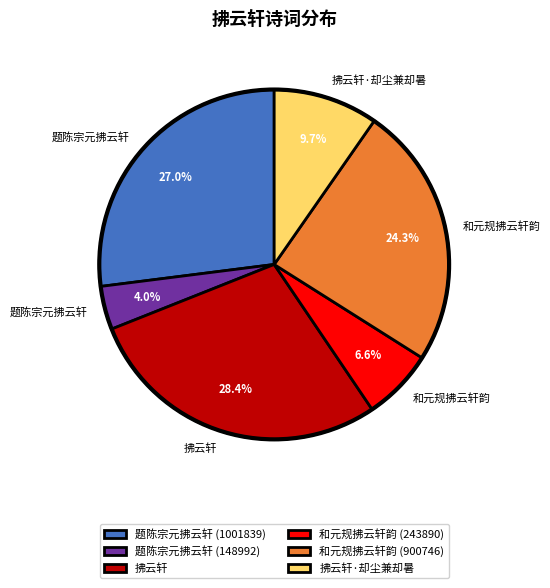

Count the number of slices in the pie.

6